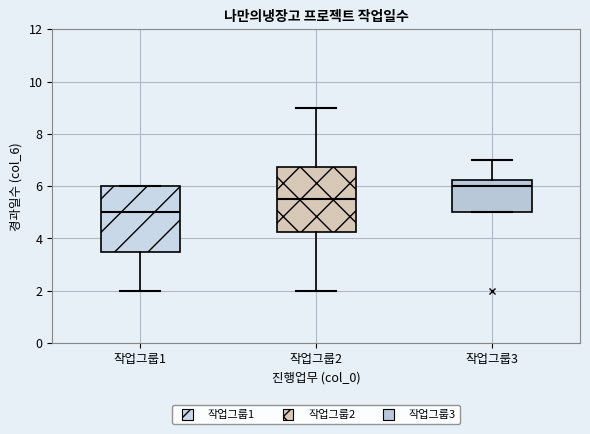

Reading left to right, read every box against the y-axis: the position of its median line, the range the box covers, and the ends of its whiskers. The values are not printed on the chart, so give them approximately, as read against the axis.

작업그룹1: median 5.0, box 3.6 to 6.0, whiskers 2.0 to 6.0
작업그룹2: median 5.6, box 4.2 to 6.8, whiskers 2.0 to 9.0
작업그룹3: median 6.0, box 5.0 to 6.2, whiskers 5.0 to 7.0